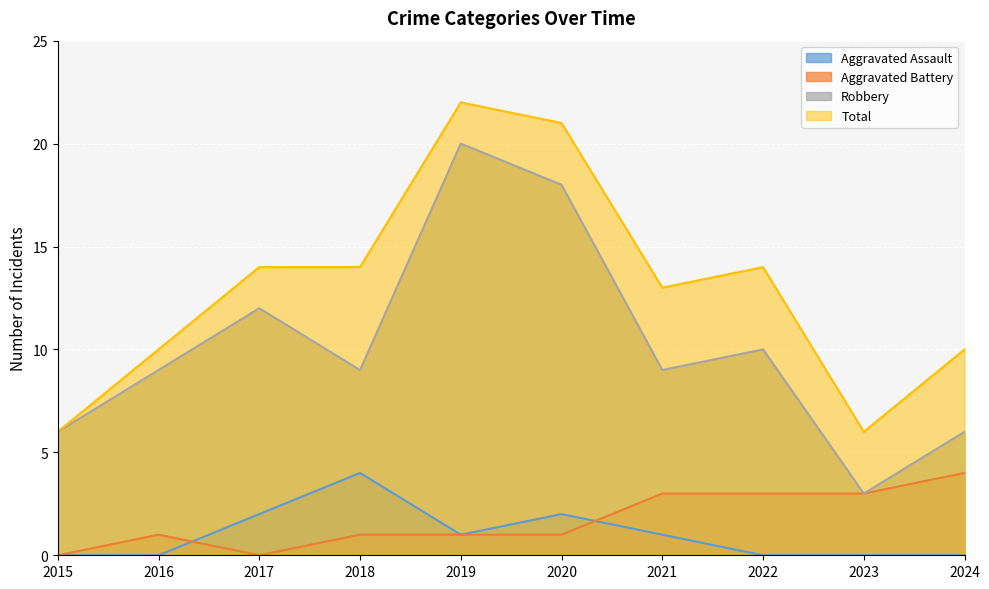

At which category does Aggravated Battery reach its first local peak?

2016